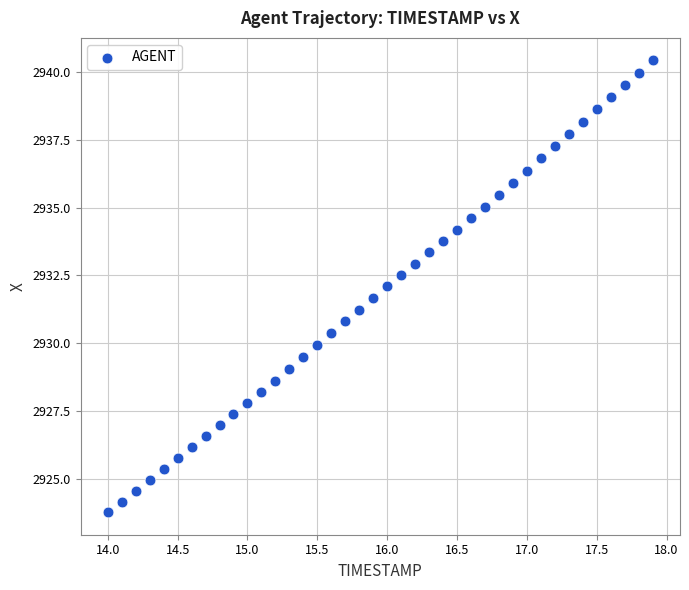

What is the range of Y values (max minus min)?

16.7